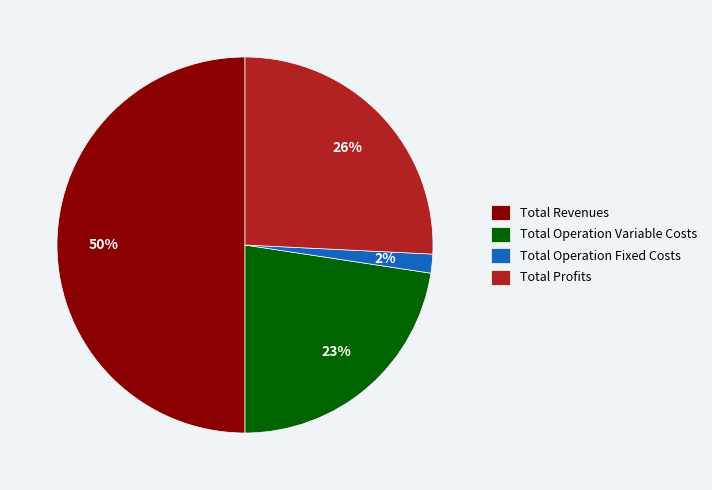

True or false: Total Operation Fixed Costs accounts for 2% of the total.

True